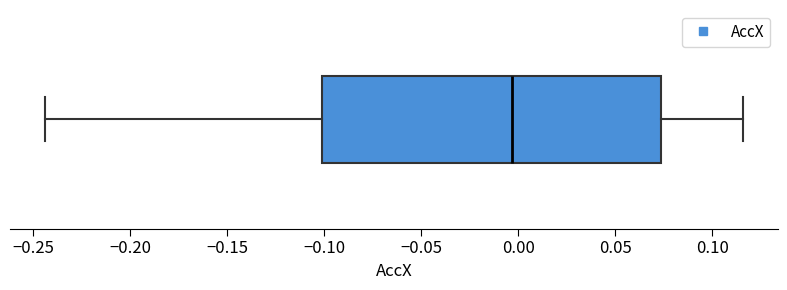

Read this box plot against the x-axis: the position of the median line, the range covered by the box, and the ends of both whiskers. The values are not printed on the chart, so give them approximately, as read against the axis.

median -0.005, box -0.100 to 0.075, whiskers -0.245 to 0.115